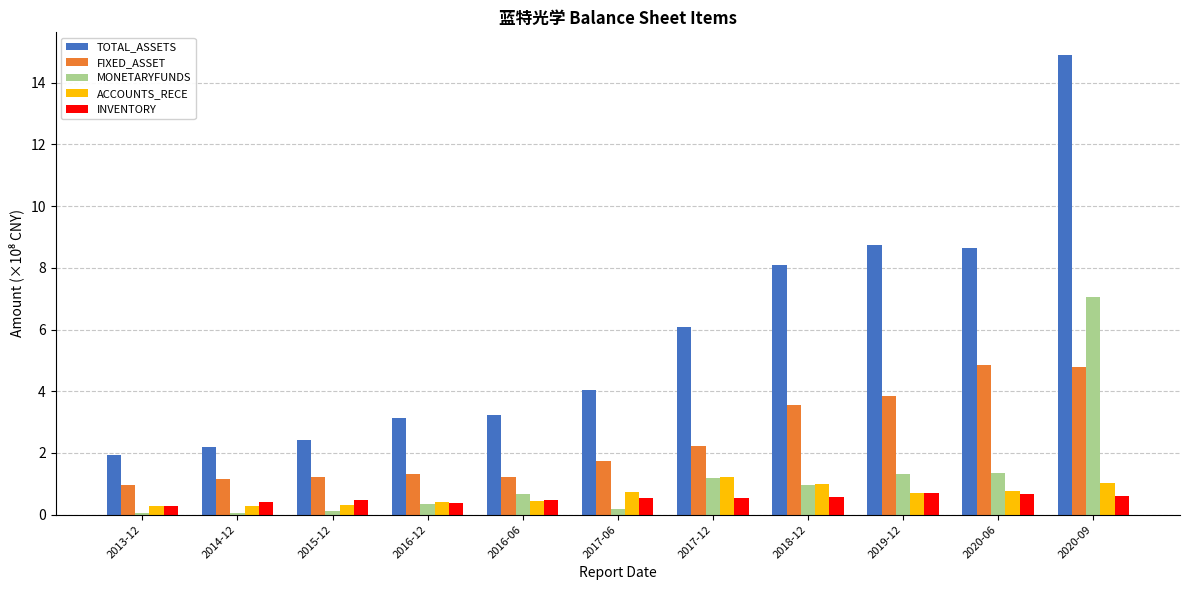

How many bars are there in each group?

5